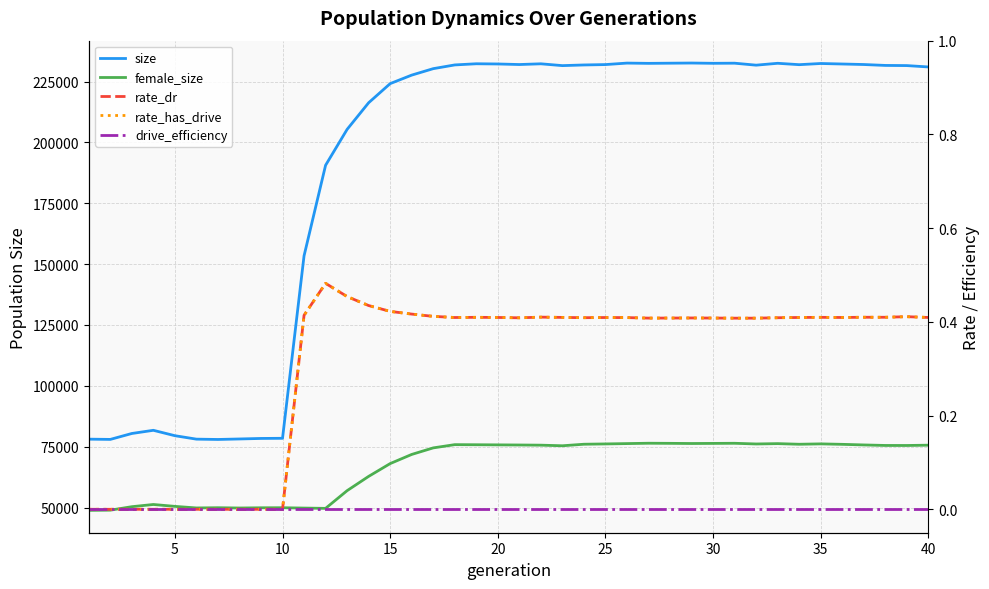

What is the minimum value for female_size?

48835.0